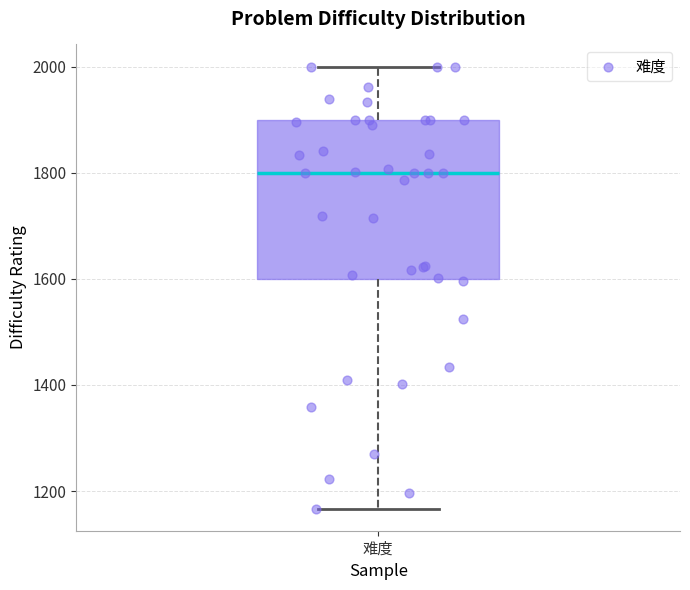

Transcribe this box plot: give where the median line is, the range the box spans, and where the two whiskers end, as read against the y-axis. The values are not printed on the chart, so give them approximately, as read against the axis.

median 1800, box 1600 to 1900, whiskers 1160 to 2000